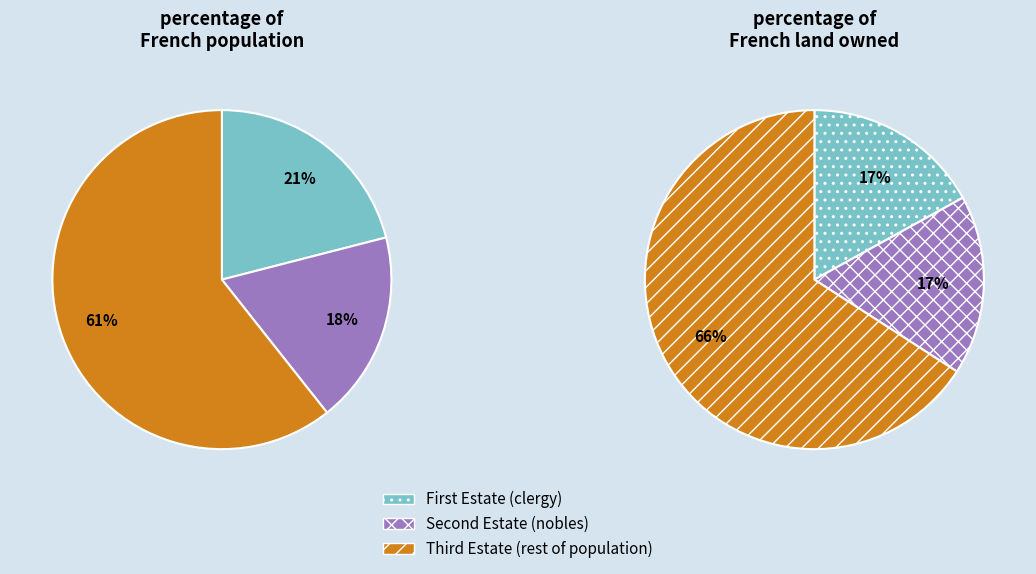

What percentage is the 2.76 slice, to the nearest percent?

61%